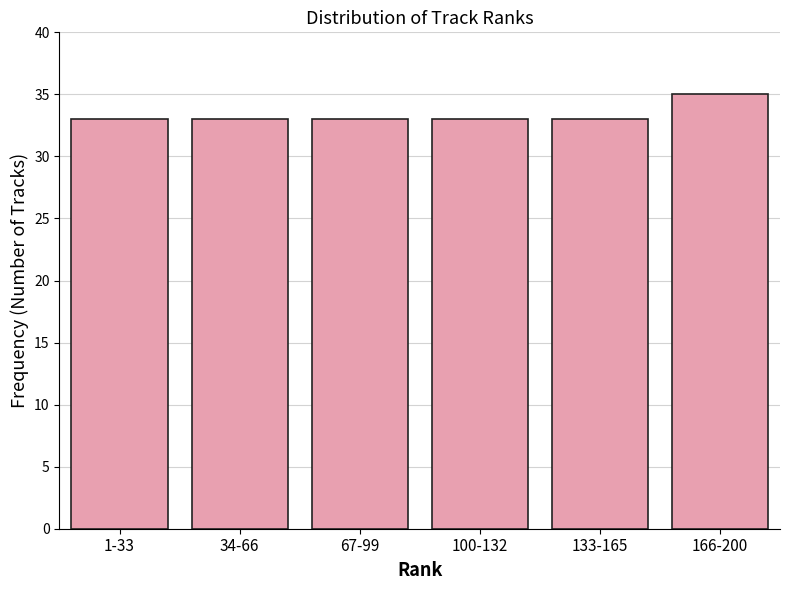

Reading left to right, what are all the values shown in this chart?

33	33	33	33	33	35